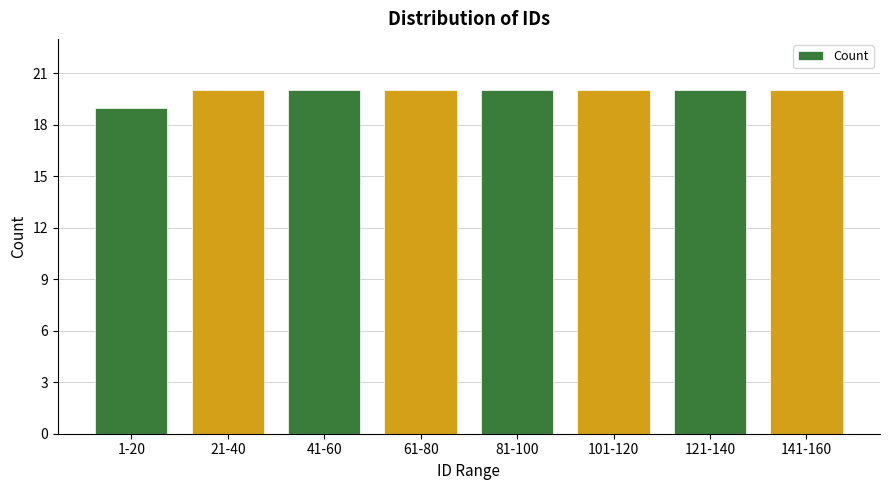

Reading left to right, list all the values displayed in this chart.

19	20	20	20	20	20	20	20